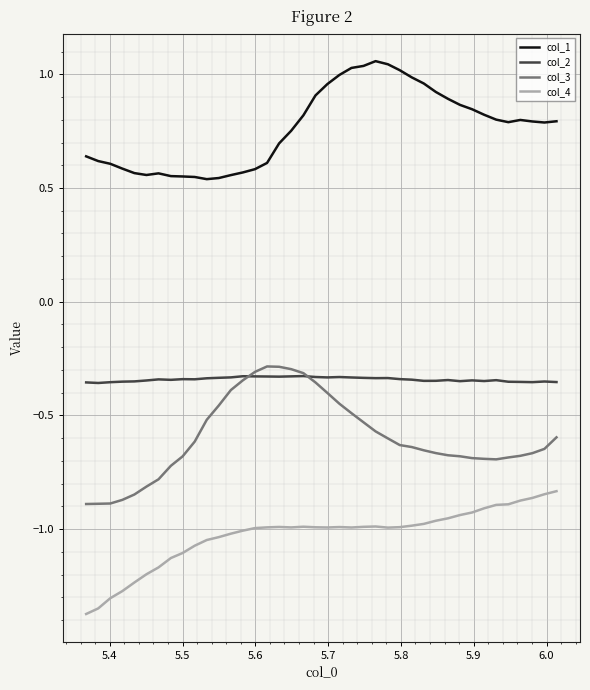

Which series has the largest total across all categories?

col_1